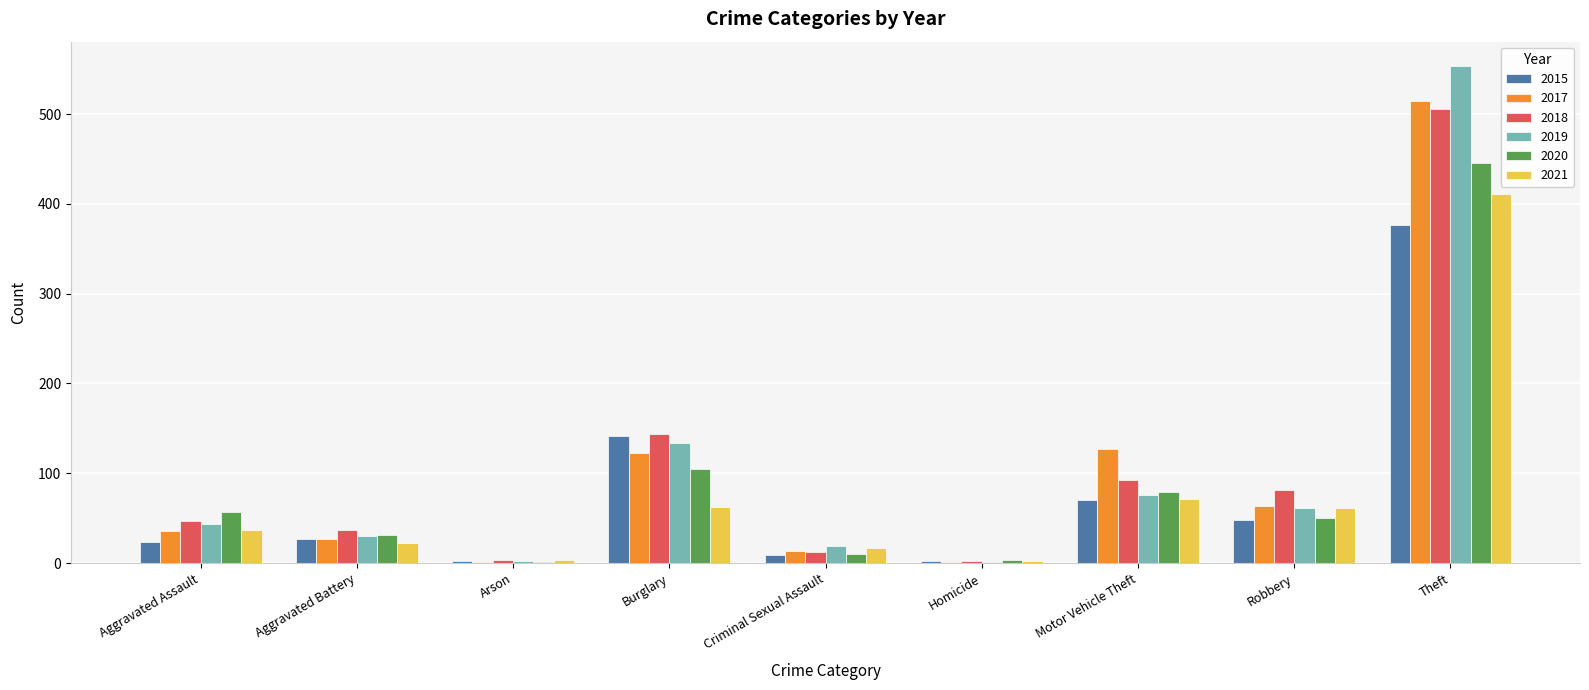

True or false: 2020 has a value of 446 at Theft.

True